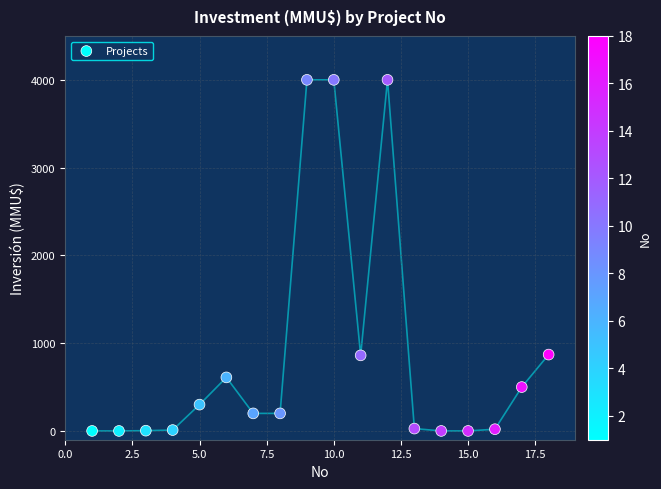

What is the range of Y values (max minus min)?

4000.0